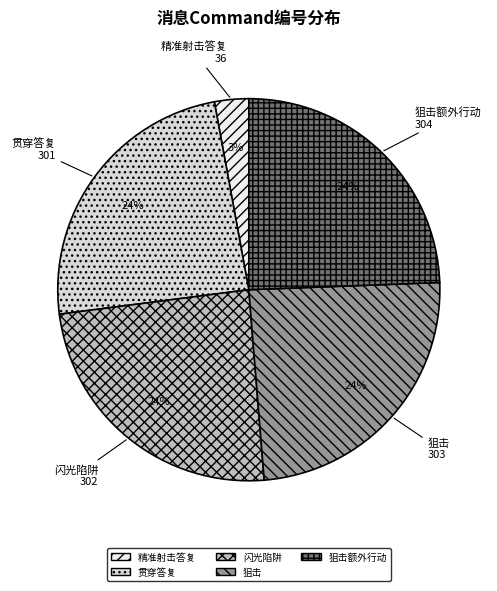

Which category has the smallest portion of the pie?

精准射击答复